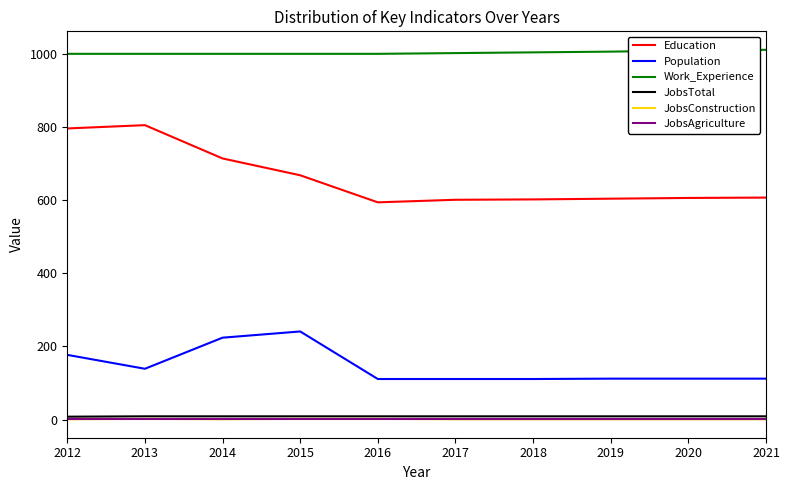

What is the approximate value of Population at 2014?

224